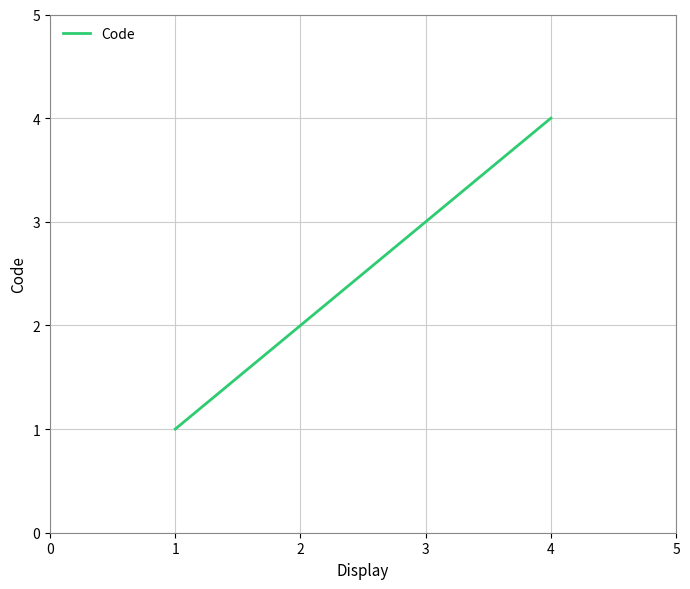

True or false: there are more than 2 points higher than both neighbors.

False